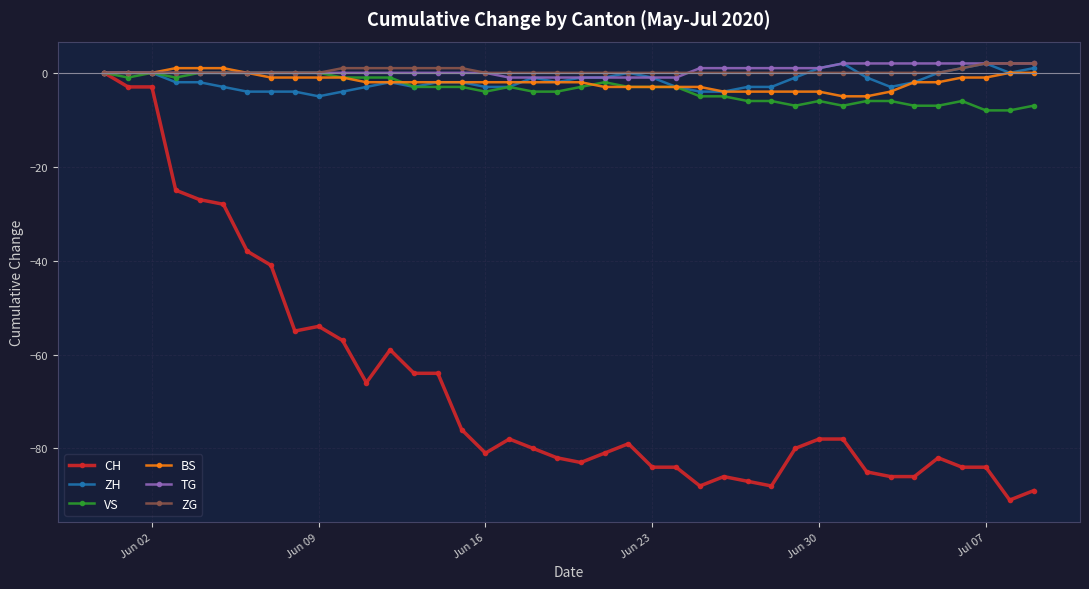

What is the difference between the maximum and second lowest values in the ZG series?

2